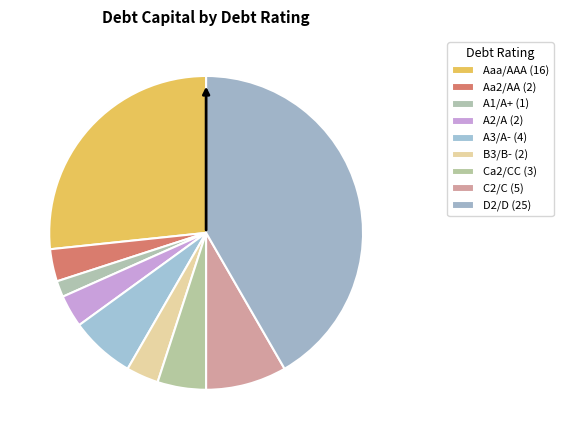

Count the number of slices in the pie.

9